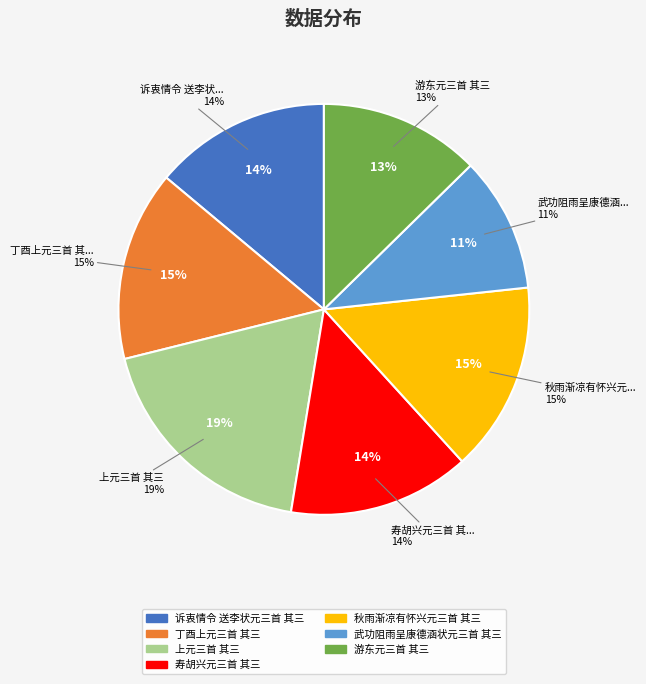

Is it true that 游东元三首 其三 is 13% of the pie?

True